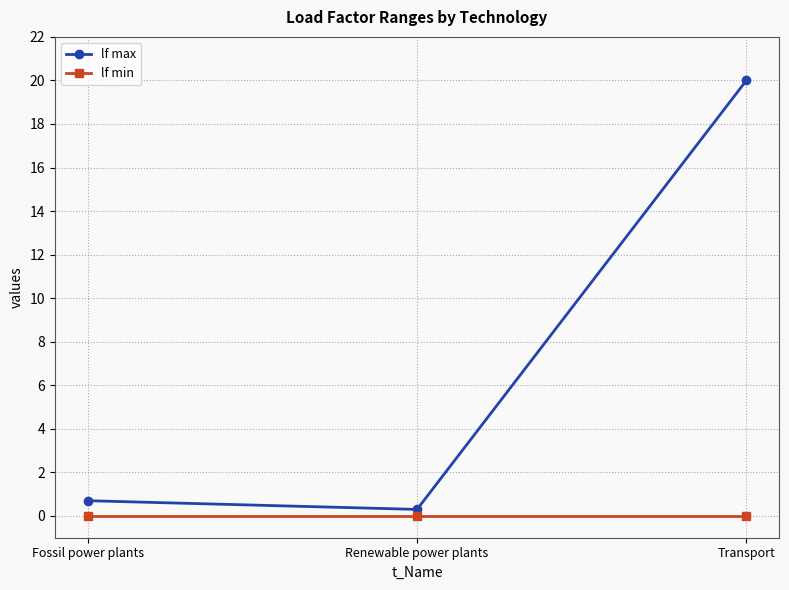

What are all the series names shown in the legend?

lf max, lf min